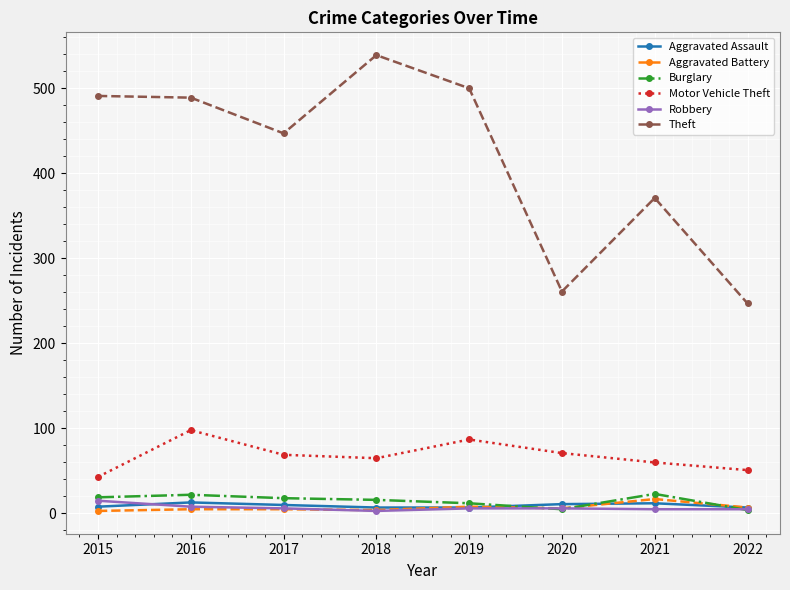

What is the minimum value for Theft?

247